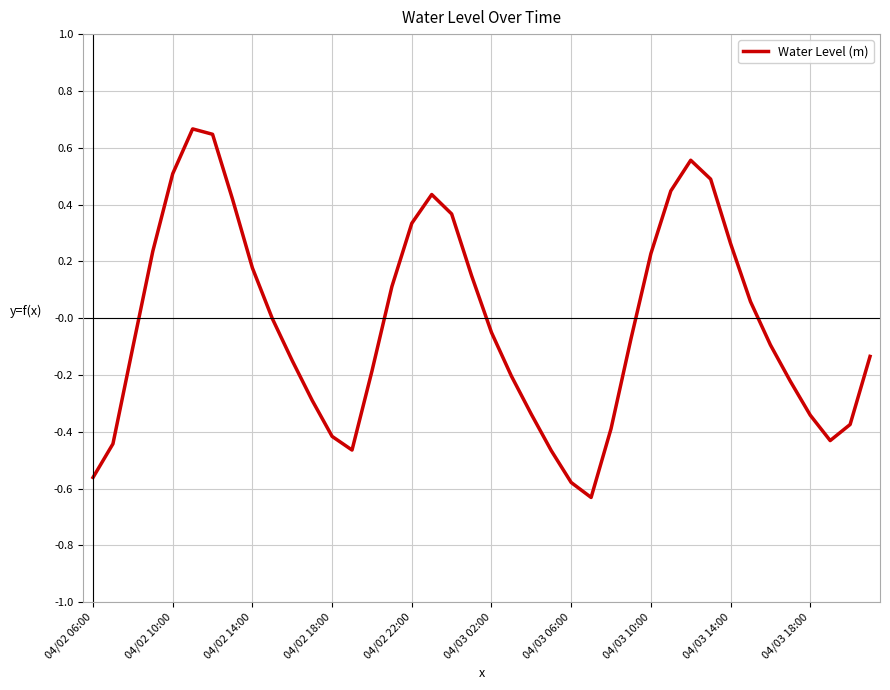

Reading right to left, extract all data points from this chart.

-0.1	-0.4	-0.4	-0.3	-0.2	-0.1	0.1	0.3	0.5	0.6	0.4	0.2	-0.1	-0.4	-0.6	-0.6	-0.5	-0.3	-0.2	-0.1	0.1	0.4	0.4	0.3	0.1	-0.2	-0.5	-0.4	-0.3	-0.1	-0.0	0.2	0.4	0.6	0.7	0.5	0.2	-0.1	-0.4	-0.6